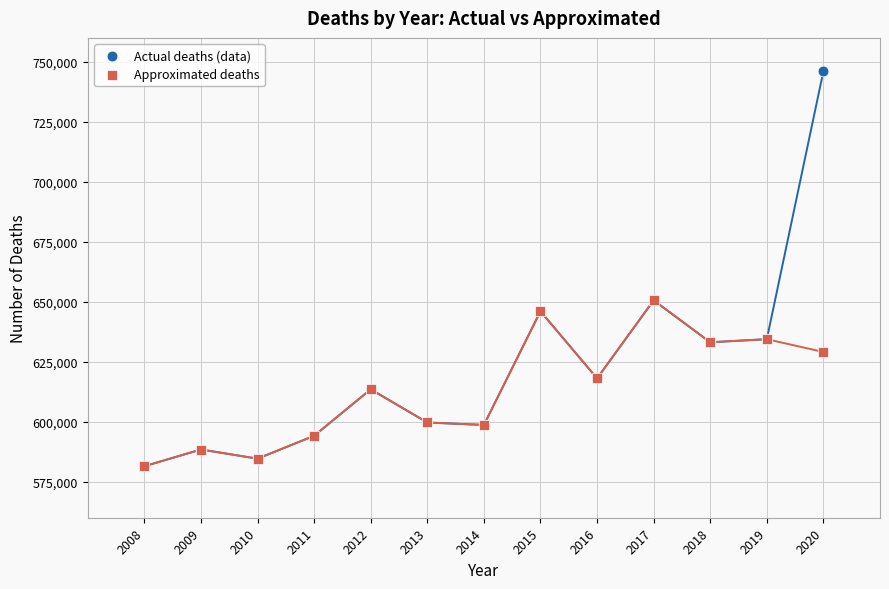

Which series has the widest spread of Y values?

Actual deaths (data)